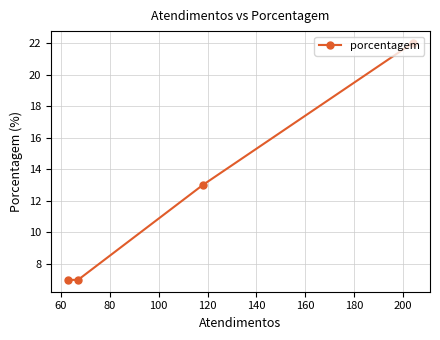

What is the sum of all values?

49